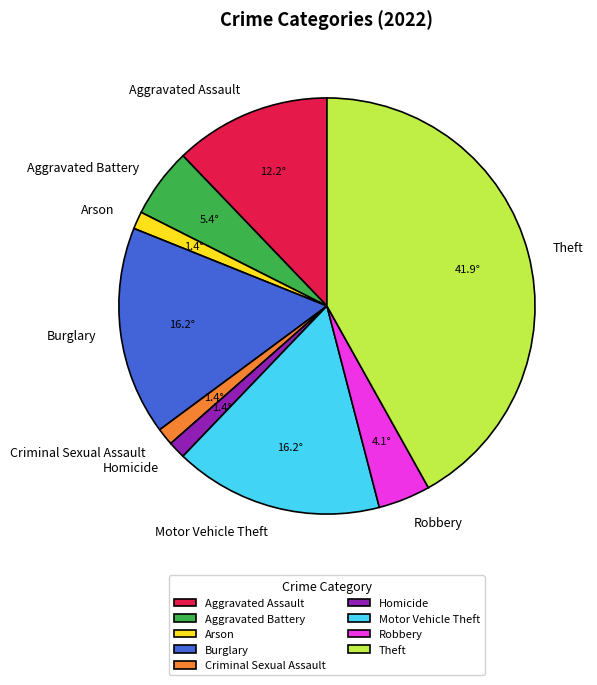

True or false: Theft accounts for 42% of the total.

True